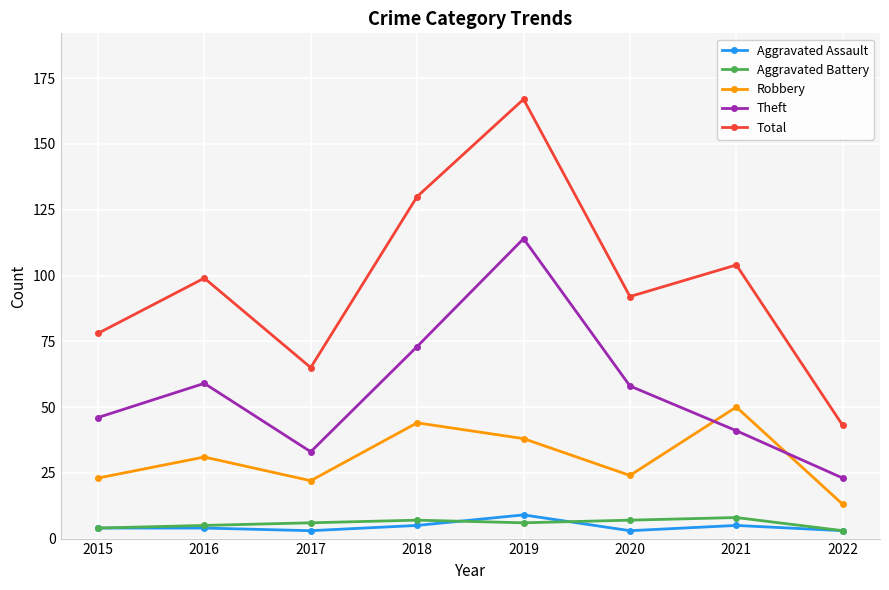

Reading left to right, list all the values displayed in this chart.

Aggravated Assault: 4	4	3	5	9	3	5	3
Aggravated Battery: 4	5	6	7	6	7	8	3
Robbery: 23	31	22	44	38	24	50	13
Theft: 46	59	33	73	114	58	41	23
Total: 78	99	65	130	167	92	104	43